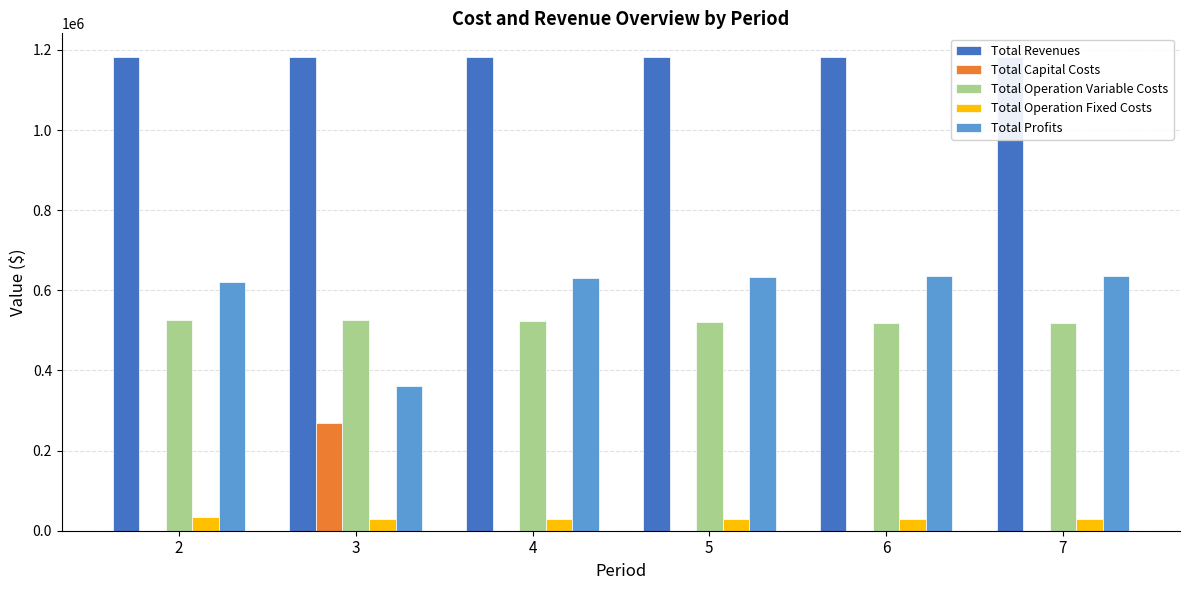

What is the total value across all series at 6?

2364260.3